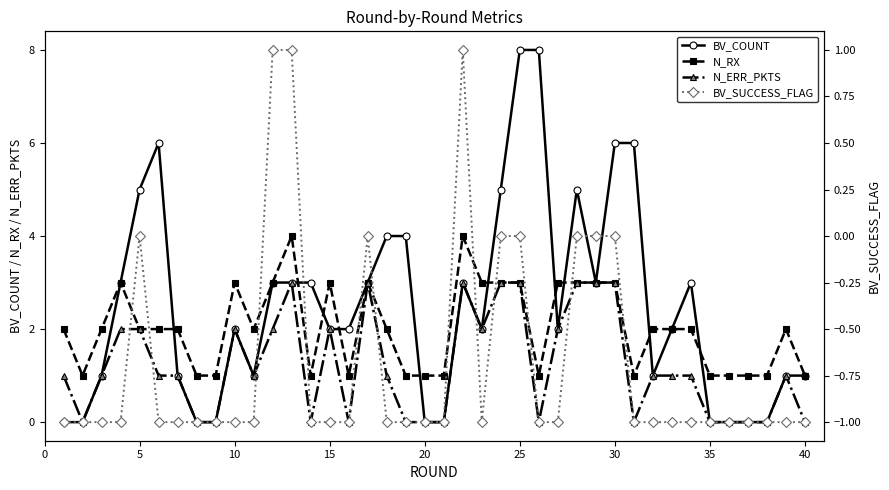

At how many categories does at least one series exceed 5?

5